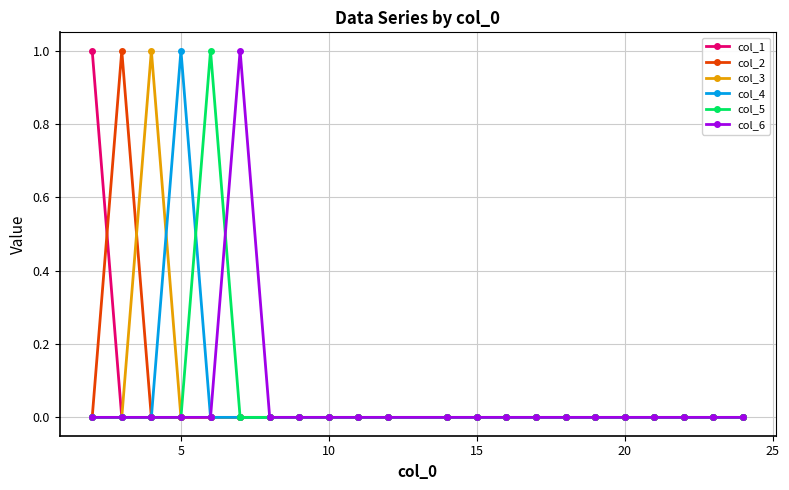

At which label does col_4 reach its peak?

5